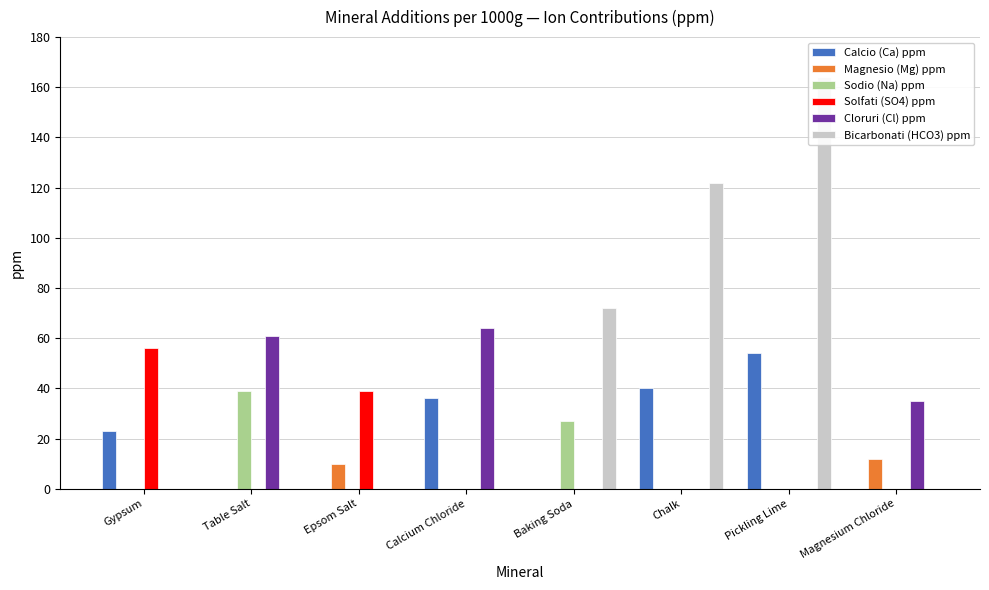

The Bicarbonati (HCO3) ppm series shows 122 at Chalk. True or false?

True